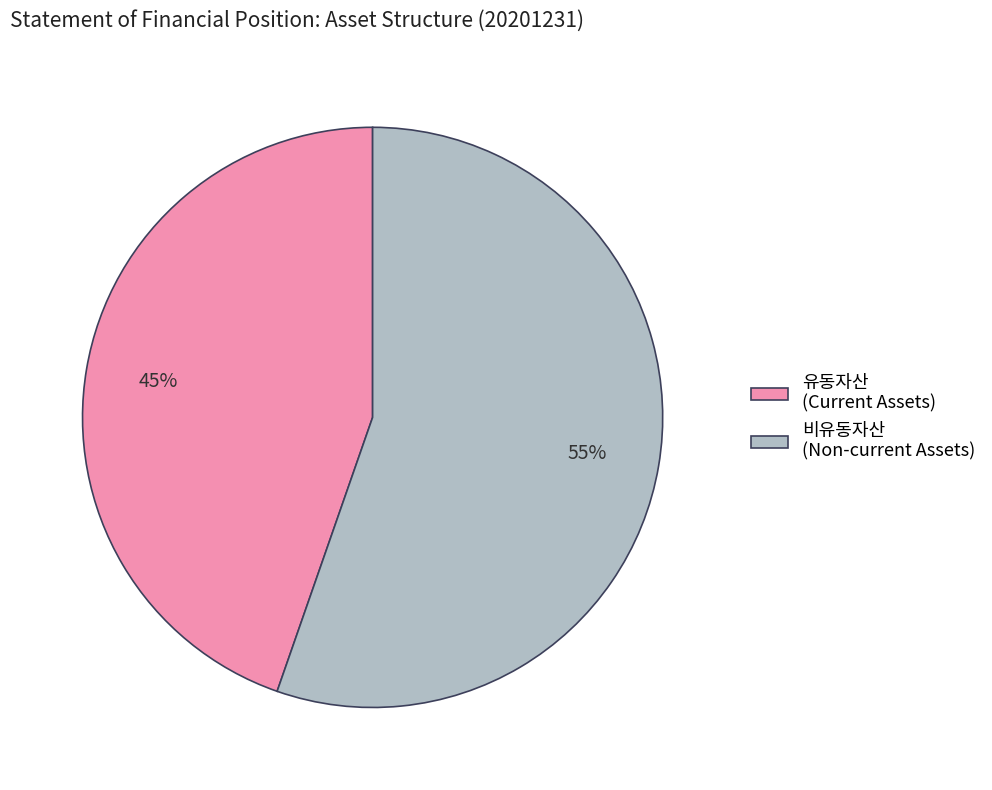

Is the sum of 비유동자산 (Non-current Assets) and 유동자산 (Current Assets) greater than half?

Yes